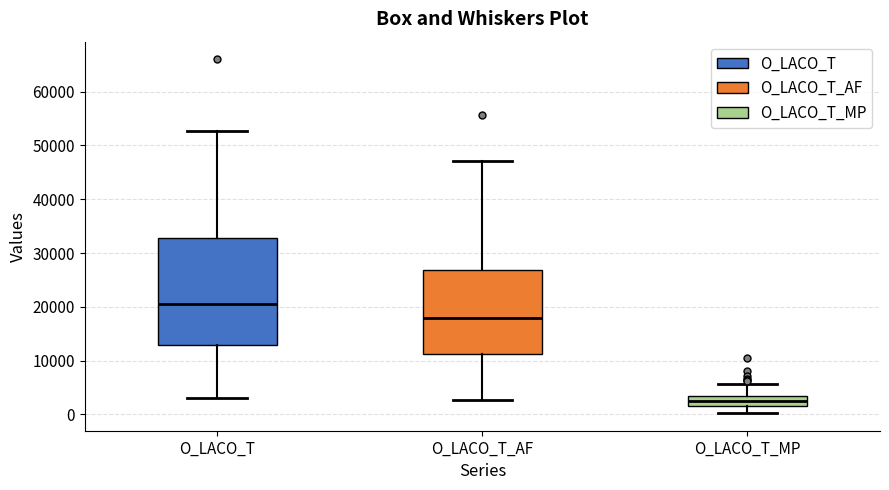

Where does the lower whisker of the box for O_LACO_T_AF end on the y-axis? The values are not printed on the chart, so give them approximately, as read against the axis.

3000